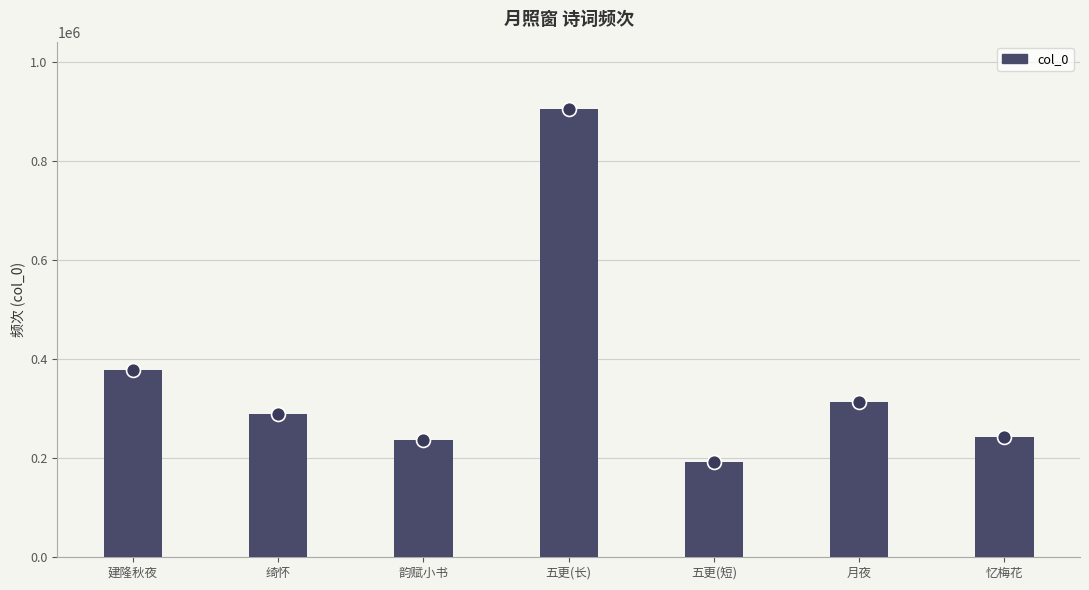

Which has a higher value, 绮怀 or 五更(短)?

绮怀